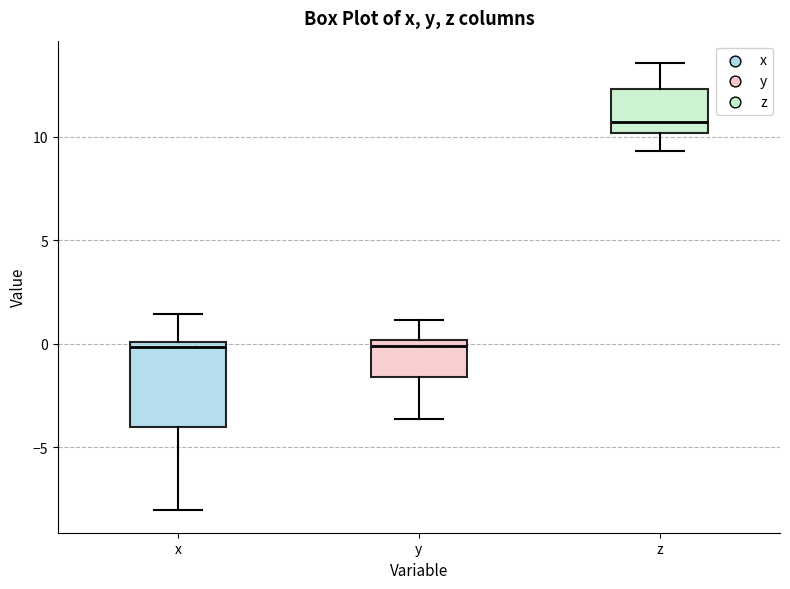

Where is the upper edge of the box for y on the y-axis? The values are not printed on the chart, so give them approximately, as read against the axis.

0.0